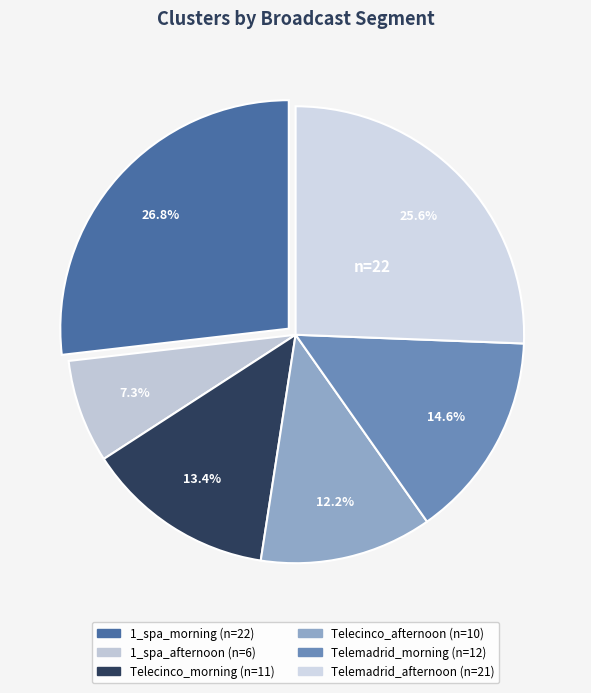

True or false: 1_spa_afternoon accounts for 7% of the total.

True